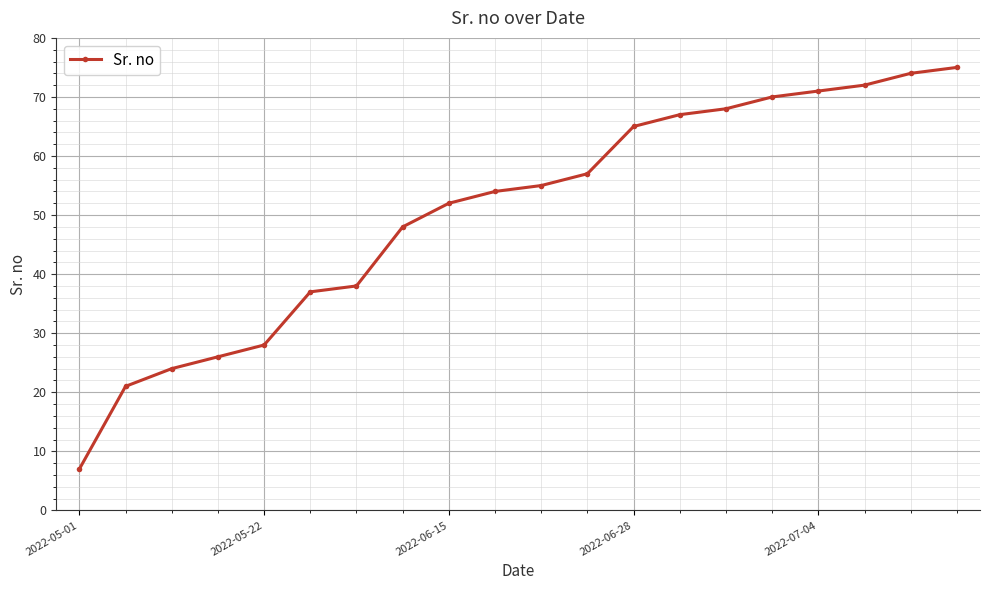

What is the average value?

50